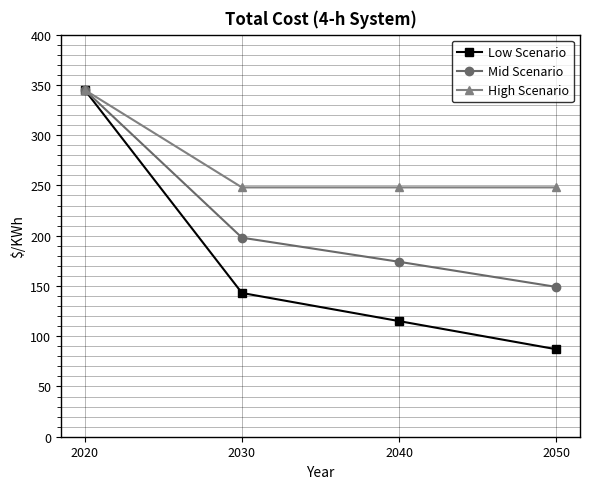

Rank the categories by Mid Scenario value from highest to lowest.

2020, 2030, 2040, 2050